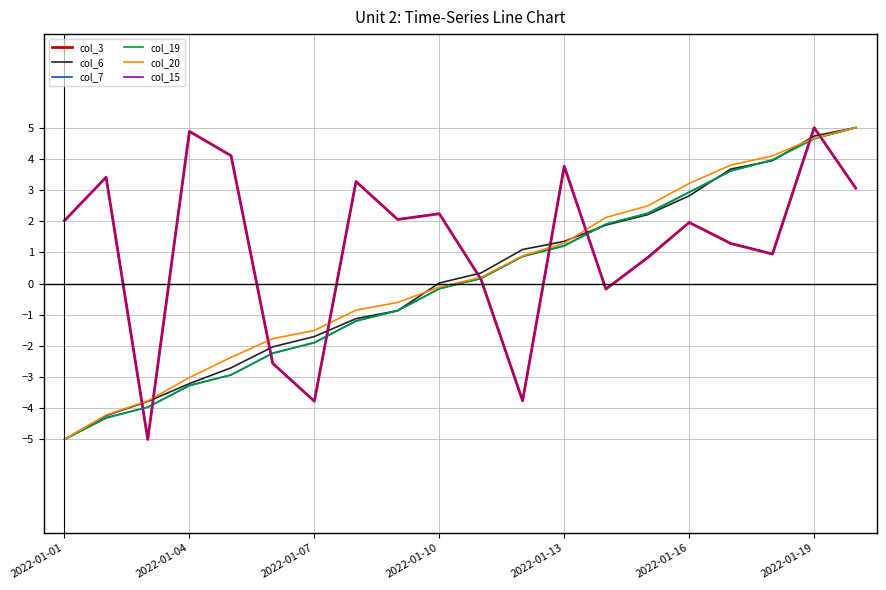

Does the chart display data point markers on the line(s)?

No